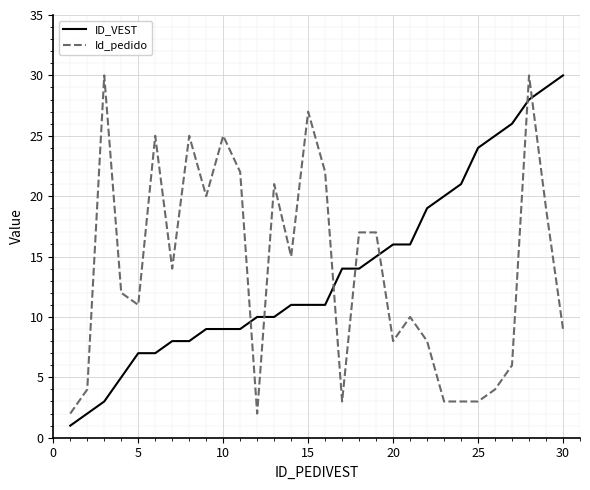

How many intersections are there between Id_pedido and ID_VEST?

7